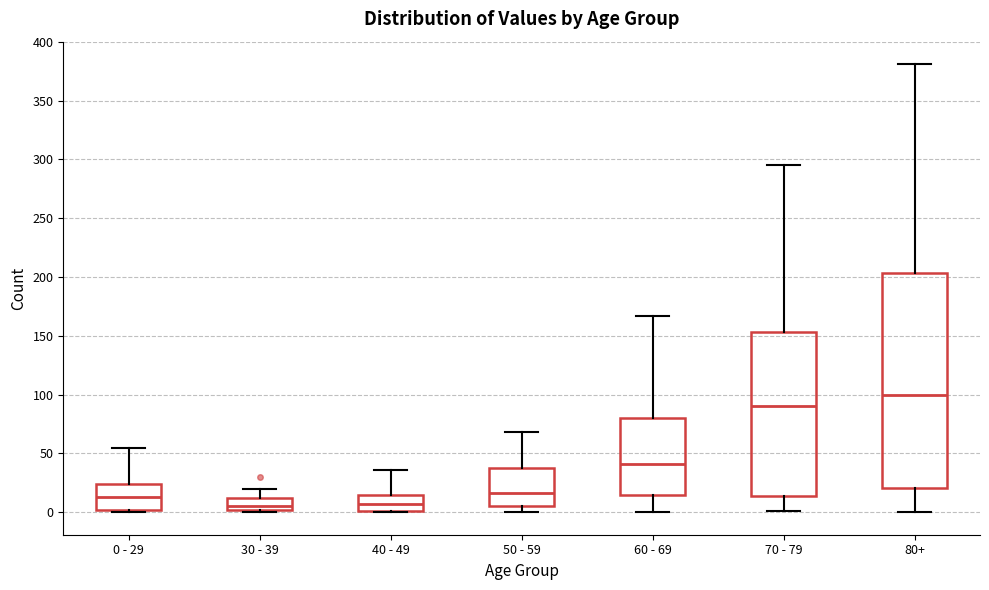

Reading left to right, transcribe this box plot: for each box, give where its median line is, the range the box spans, and where its two whiskers end, as read against the y-axis. The values are not printed on the chart, so give them approximately, as read against the axis.

0 - 29: median 15, box 0 to 25, whiskers 0 (just below the box's lower edge) to 55
30 - 39: median 5, box 0 to 10, whiskers 0 (just below the box's lower edge) to 20
40 - 49: median 5, box 0 to 15, whiskers 0 to 35
50 - 59: median 15, box 5 to 40, whiskers 0 to 70
60 - 69: median 40, box 15 to 80, whiskers 0 to 165
70 - 79: median 90, box 15 to 155, whiskers 0 to 295
80+: median 100, box 20 to 205, whiskers 0 to 380